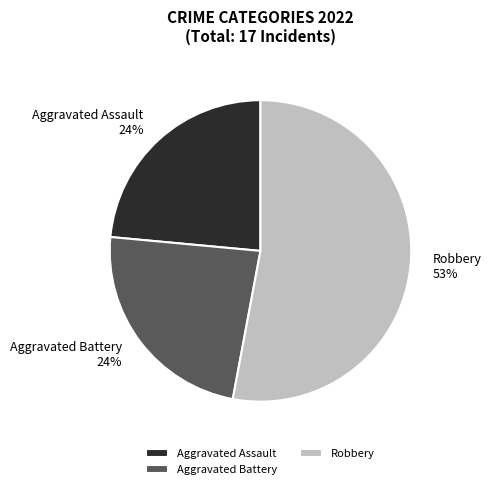

Do Robbery and Aggravated Assault together represent more than half of the pie?

Yes